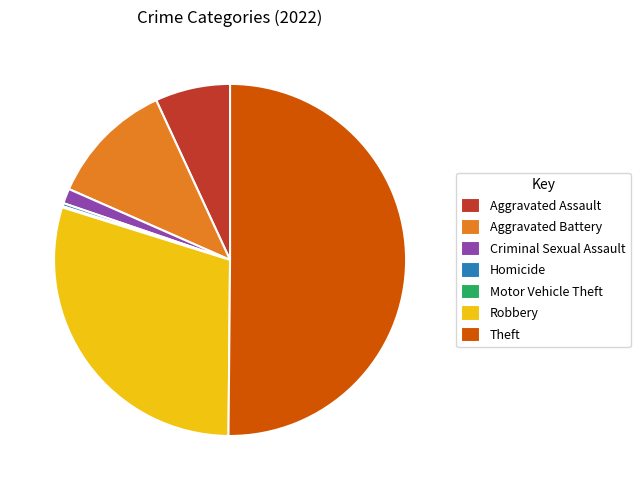

Combined, do Criminal Sexual Assault and Aggravated Battery account for over 50%?

No